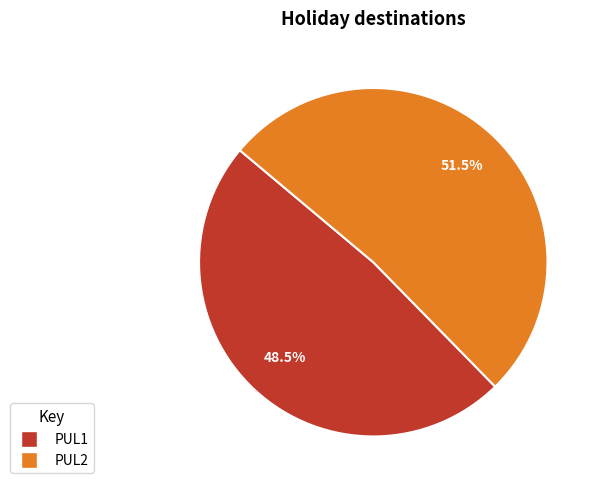

Is the sum of PUL1 and PUL2 greater than half?

Yes